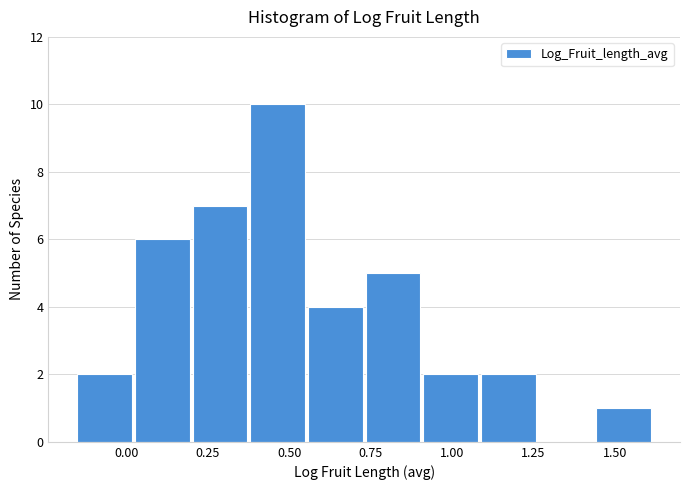

Read against the x-axis, roughly where is the centre of the tallest bar?

0.45